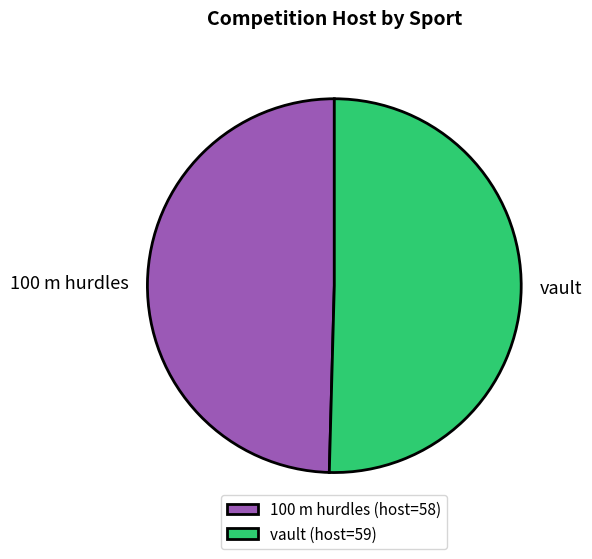

What is the ratio of the value at 100 m hurdles to the value at vault?

1.0